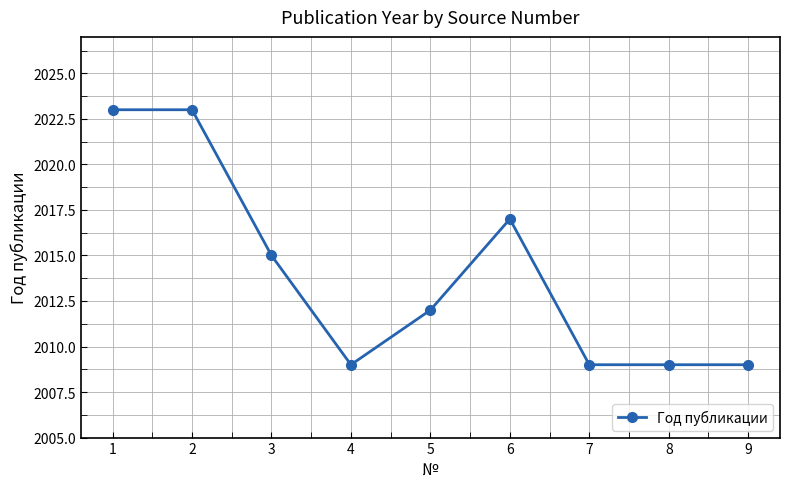

What is the greatest value displayed?

2023